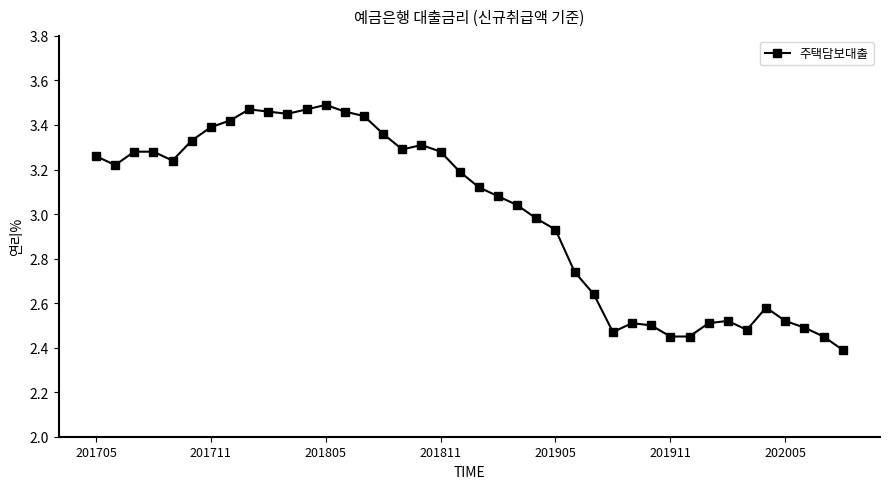

Does the chart have visible grid lines?

No